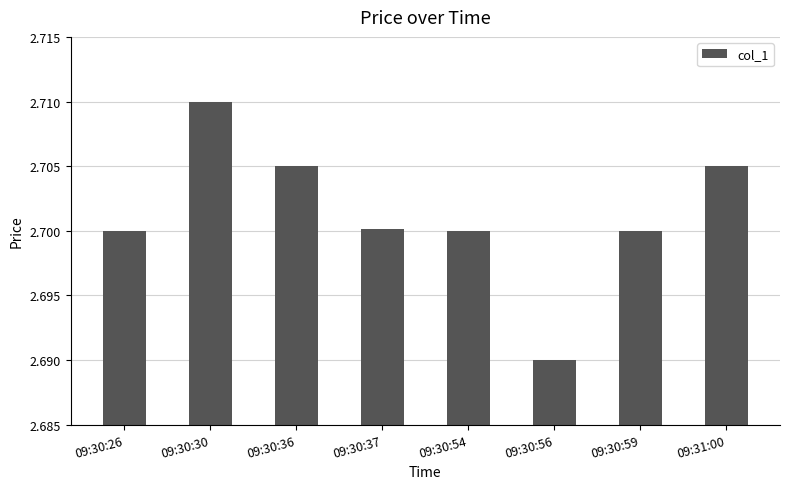

What is the sum of the values at 09:30:36 and 09:30:37?

5.4